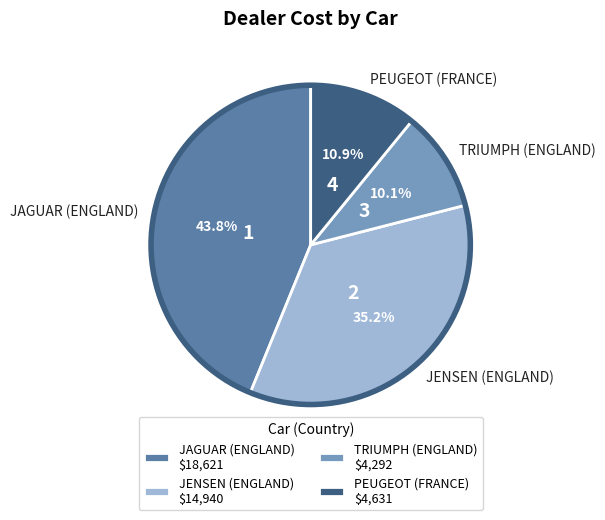

Is it true that JENSEN (ENGLAND) is 35% of the pie?

True